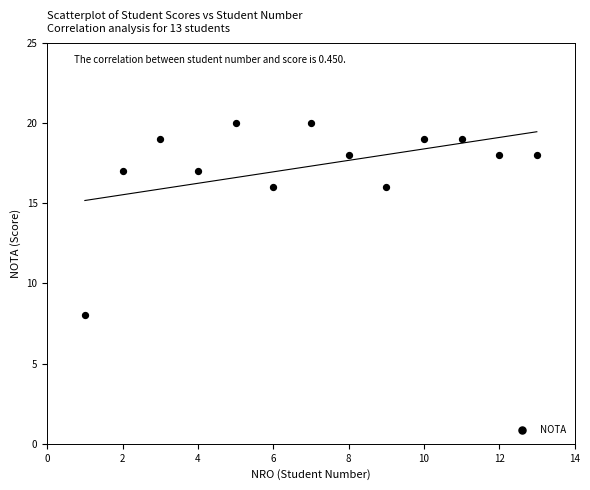

What is the range of Y values (max minus min)?

12